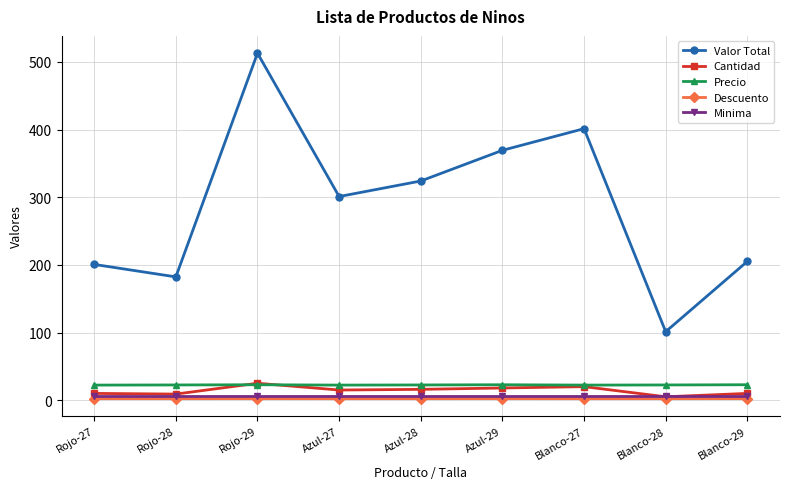

What is the sum of all Precio values?

202.8